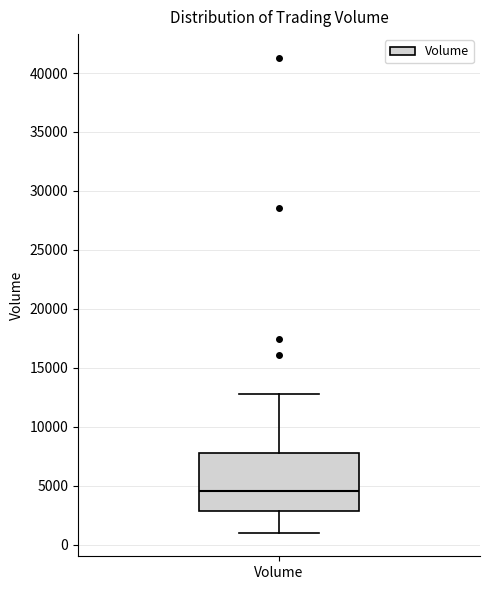

Transcribe this box plot: give where the median line is, the range the box spans, and where the two whiskers end, as read against the y-axis. The values are not printed on the chart, so give them approximately, as read against the axis.

median 4500, box 3000 to 8000, whiskers 1000 to 13000